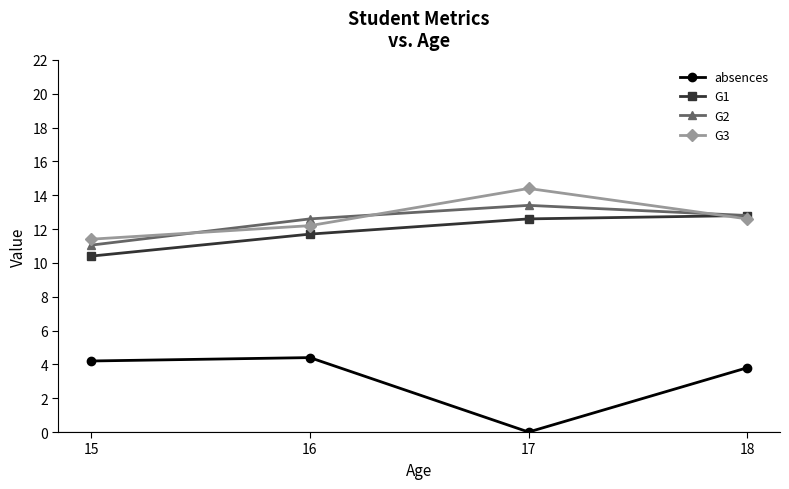

Rank the series at 17 from lowest to highest value.

absences, G1, G2, G3